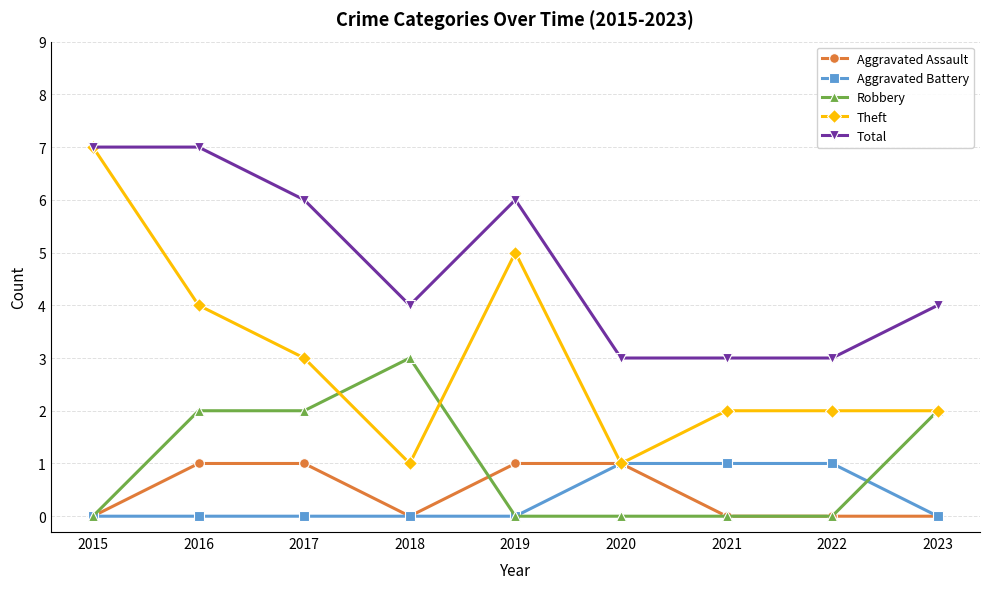

True or false: Aggravated Assault and Total cross at least once.

False